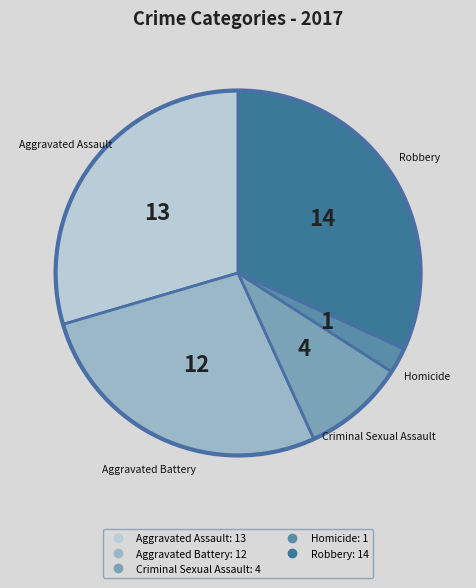

True or false: Criminal Sexual Assault accounts for 9% of the total.

True